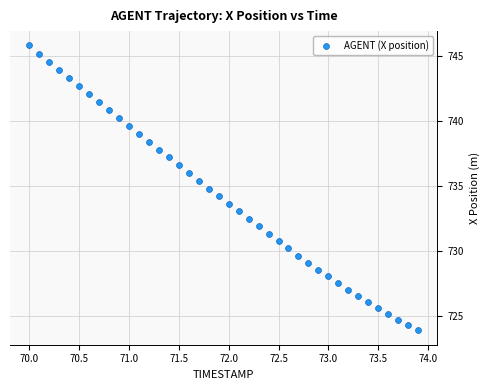

What is the range of X values (max minus min)?

3.9